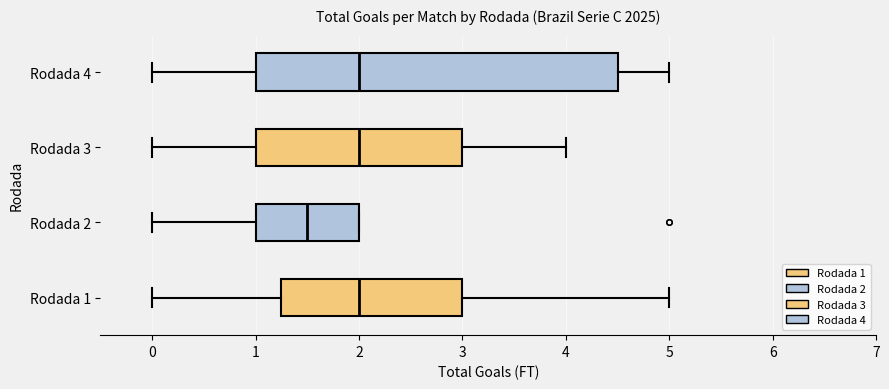

Reading bottom to top, read every box against the x-axis: the position of its median line, the range the box covers, and the ends of its whiskers. The values are not printed on the chart, so give them approximately, as read against the axis.

Rodada 1: median 2.0, box 1.3 to 3.0, whiskers 0.0 to 5.0
Rodada 2: median 1.5, box 1.0 to 2.0, whiskers 0.0 to 2.0
Rodada 3: median 2.0, box 1.0 to 3.0, whiskers 0.0 to 4.0
Rodada 4: median 2.0, box 1.0 to 4.5, whiskers 0.0 to 5.0